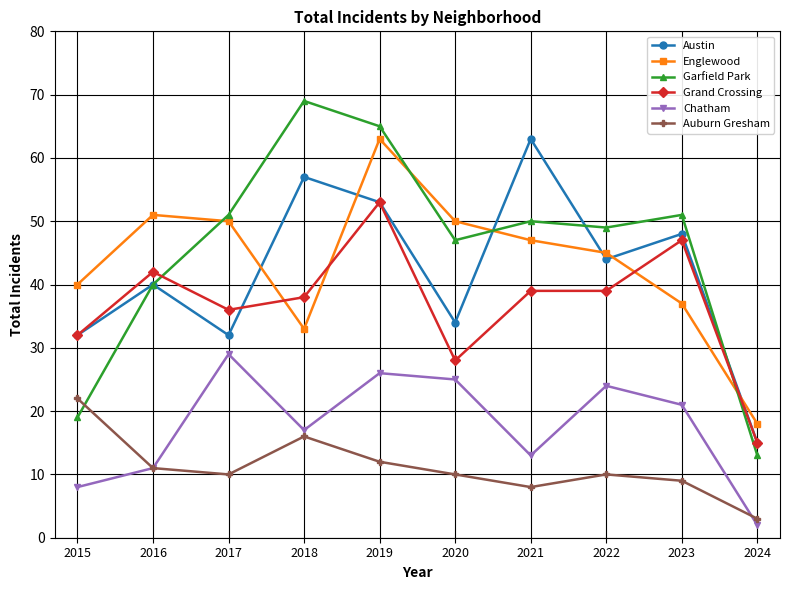

What is the total value across all series at 2017?

208